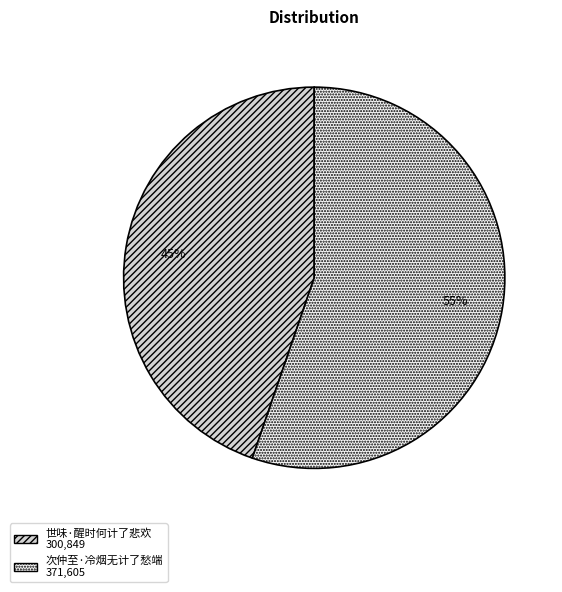

Approximately how many times larger is the value at 世味·醒时何计了悲欢 compared to 次仲至·冷烟无计了愁端?

0.8